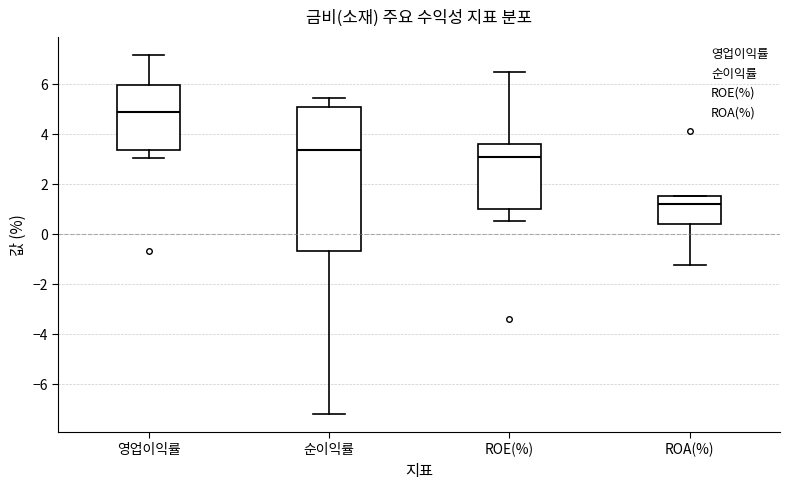

Comparing the boxes themselves (not the whiskers), which one is the tallest?

순이익률